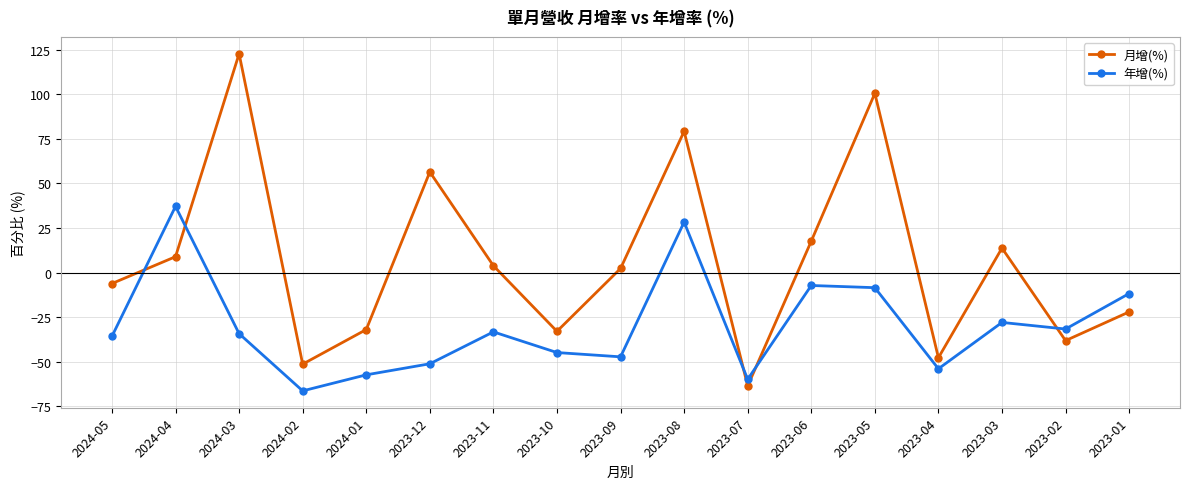

What is the spread (max minus min) of values at 2024-03?

157.0